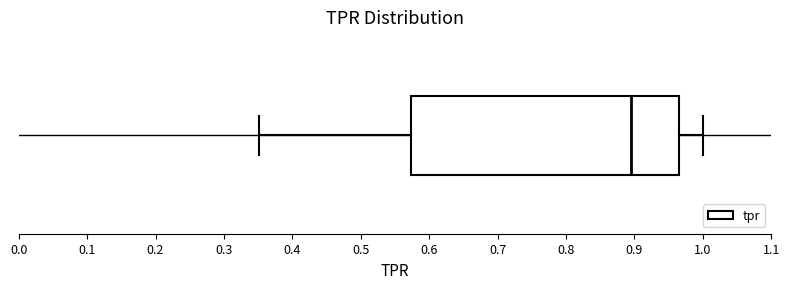

Read this box plot against the x-axis: the position of the median line, the range covered by the box, and the ends of both whiskers. The values are not printed on the chart, so give them approximately, as read against the axis.

median 0.89, box 0.57 to 0.96, whiskers 0.35 to 1.00